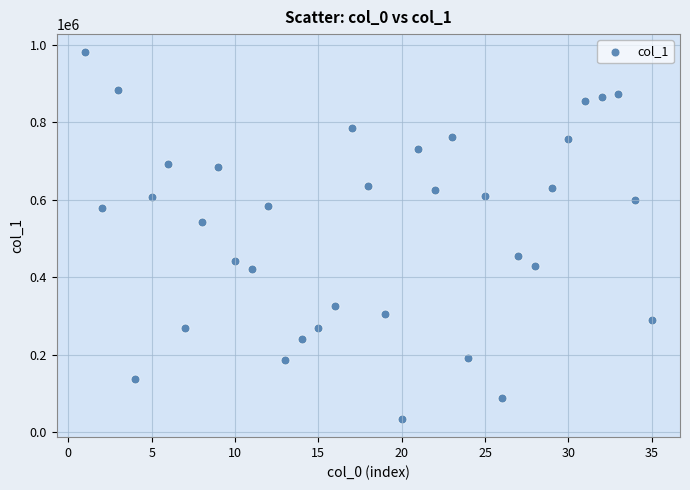

What Y value in the scatter plot is closest to 507398?

542166